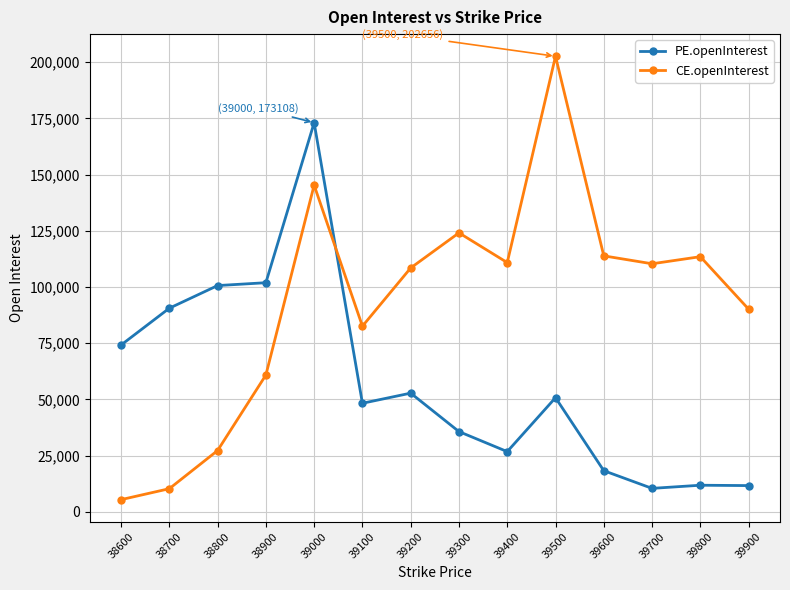

At which category does CE.openInterest reach its first local peak?

39000